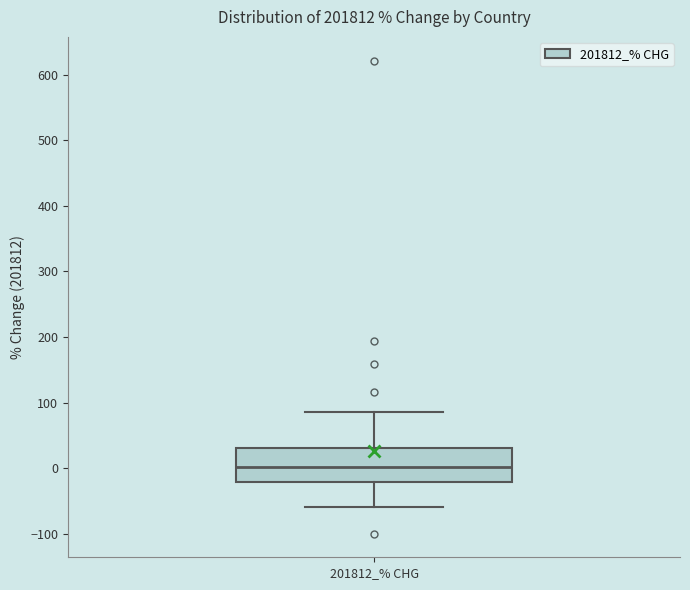

Read this box plot against the y-axis: the position of the median line, the range covered by the box, and the ends of both whiskers. The values are not printed on the chart, so give them approximately, as read against the axis.

median 0, box -20 to 30, whiskers -60 to 90